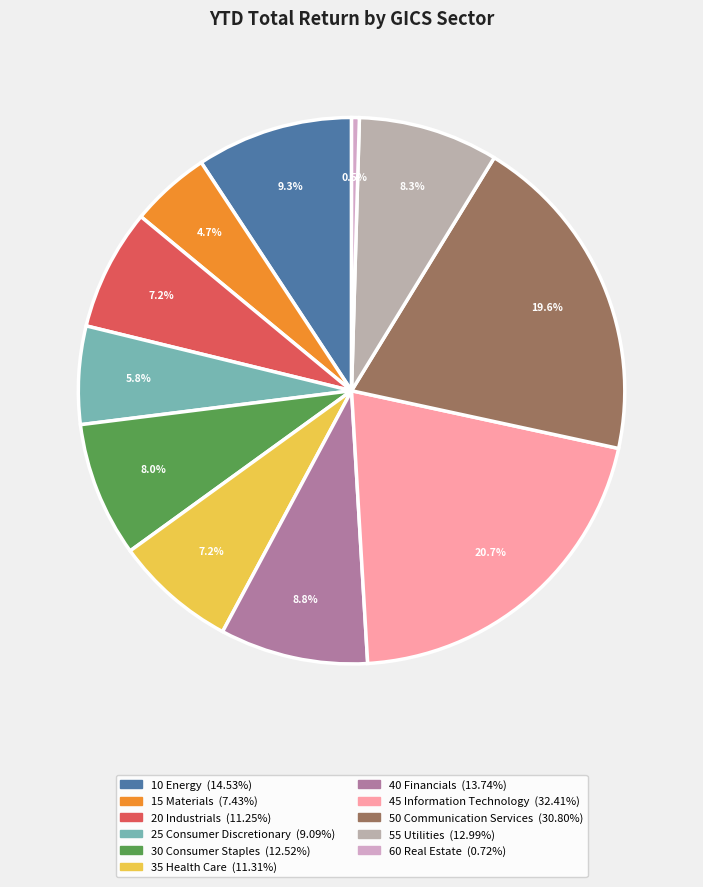

What portion of the pie excludes 30 Consumer Staples?

92.0%